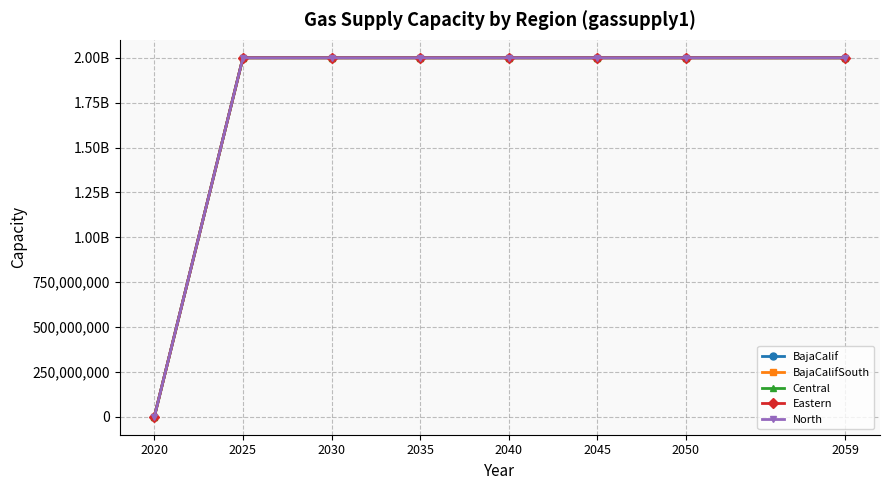

Reading left to right, what are all the values shown in this chart?

BajaCalif: 20000	2000000000	2000000000	2000000000	2000000000	2000000000	2000000000	1999980000
BajaCalifSouth: 20000	2000000000	2000000000	2000000000	2000000000	2000000000	2000000000	1999980000
Central: 20000	2000000000	2000000000	2000000000	2000000000	2000000000	2000000000	1999980000
Eastern: 20000	2000000000	2000000000	2000000000	2000000000	2000000000	2000000000	1999980000
North: 20000	2000000000	2000000000	2000000000	2000000000	2000000000	2000000000	1999980000